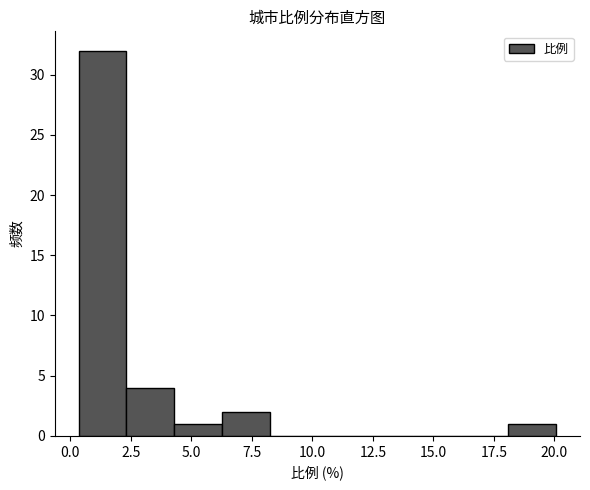

Read against the x-axis, roughly where is the centre of the tallest bar?

1.5